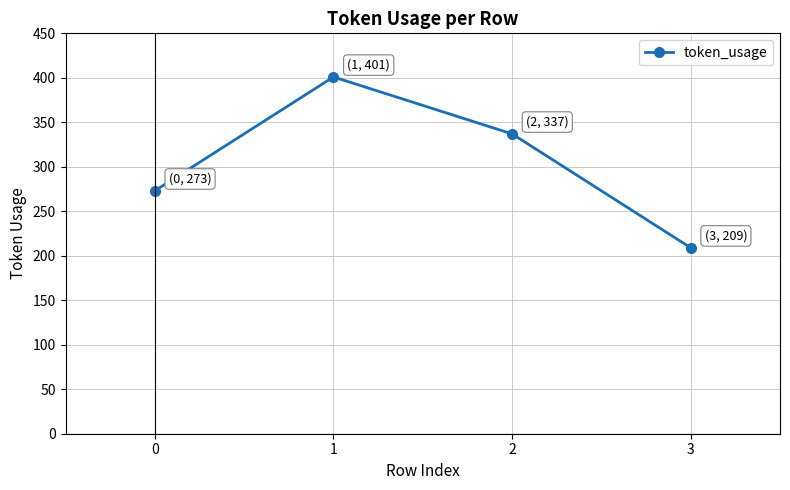

What is the difference between the maximum and minimum values?

192